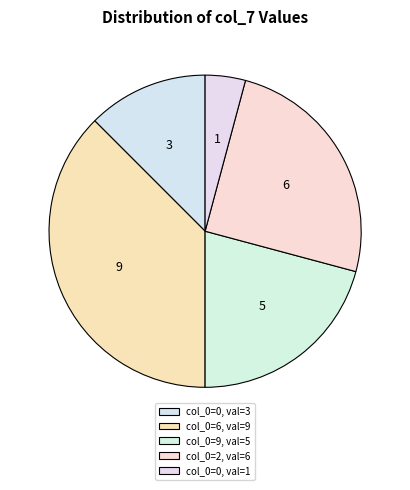

How many segments does this pie chart have?

5